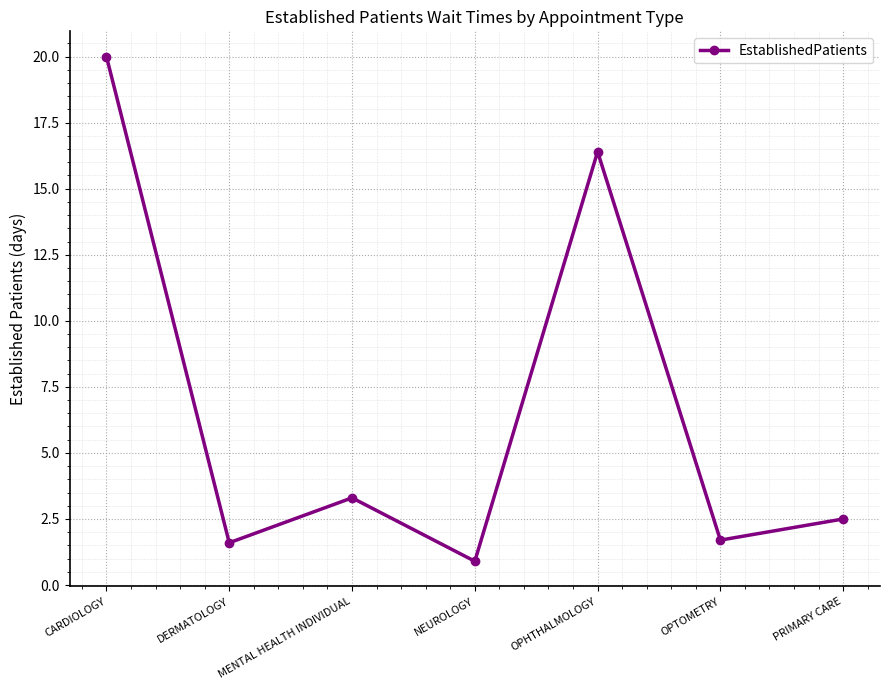

What is the greatest value displayed?

20.0